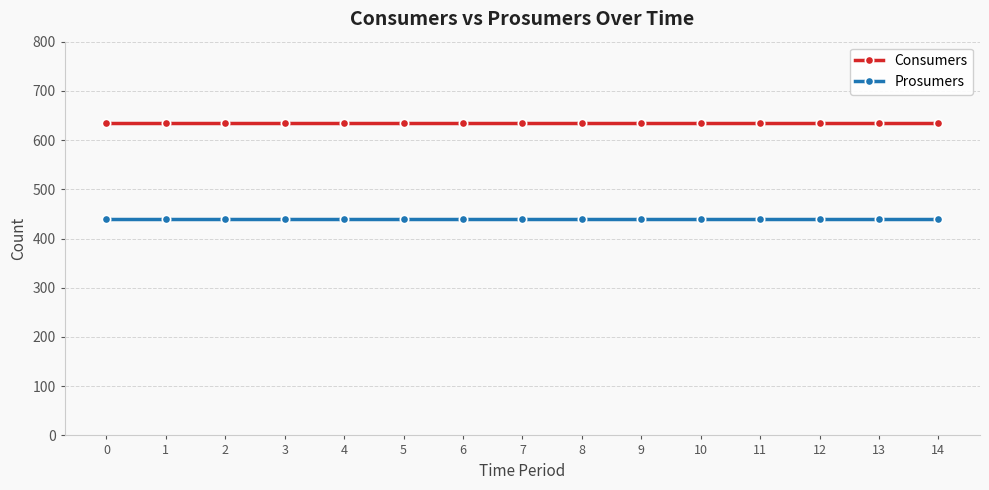

True or false: Prosumers and Consumers intersect in this chart.

False